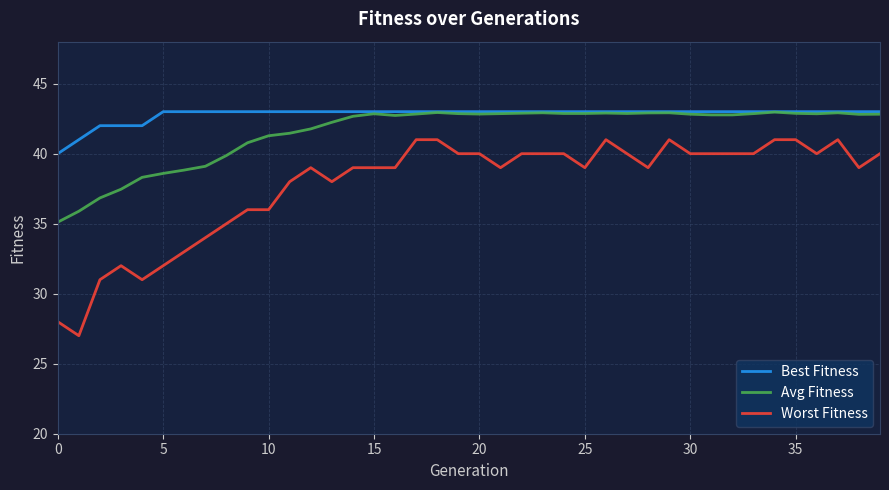

What is the minimum value for Worst Fitness?

27.0